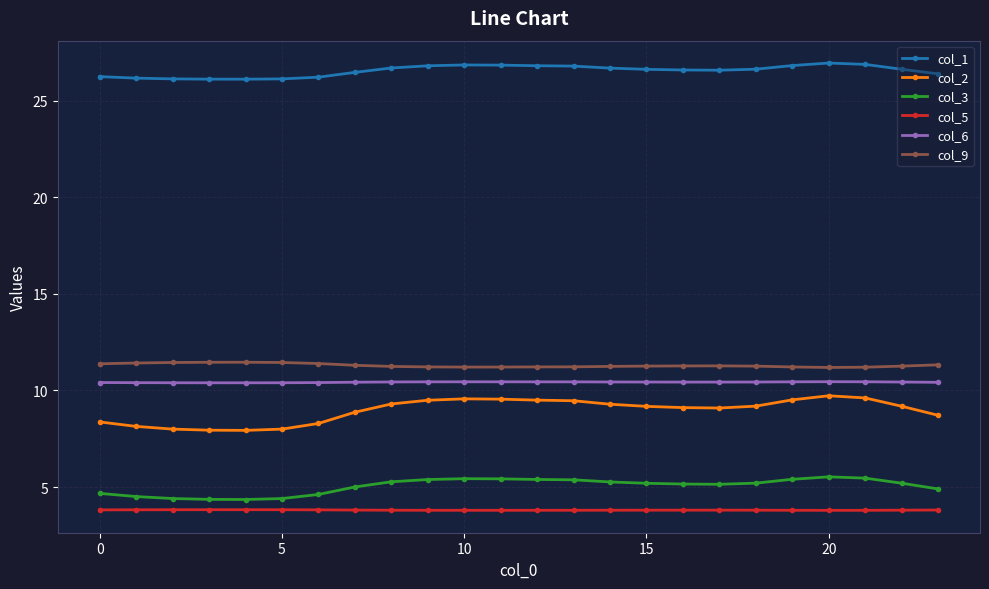

What are all the series names shown in the legend?

col_1, col_2, col_3, col_5, col_6, col_9